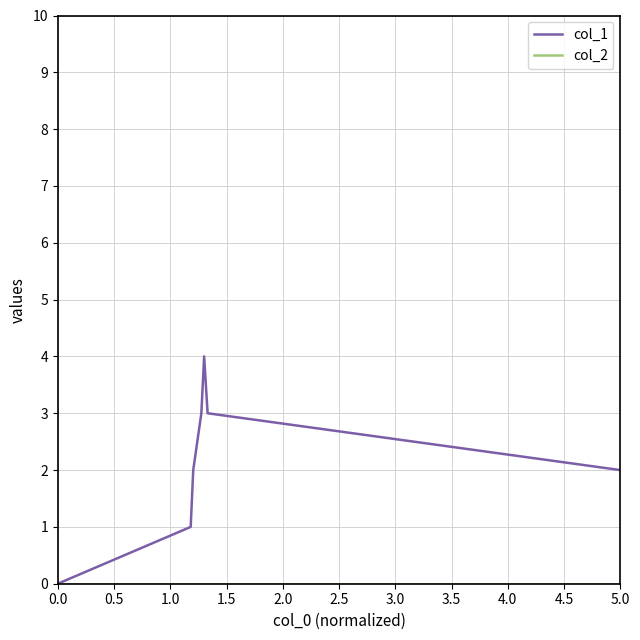

Which series has the widest spread of values?

col_1